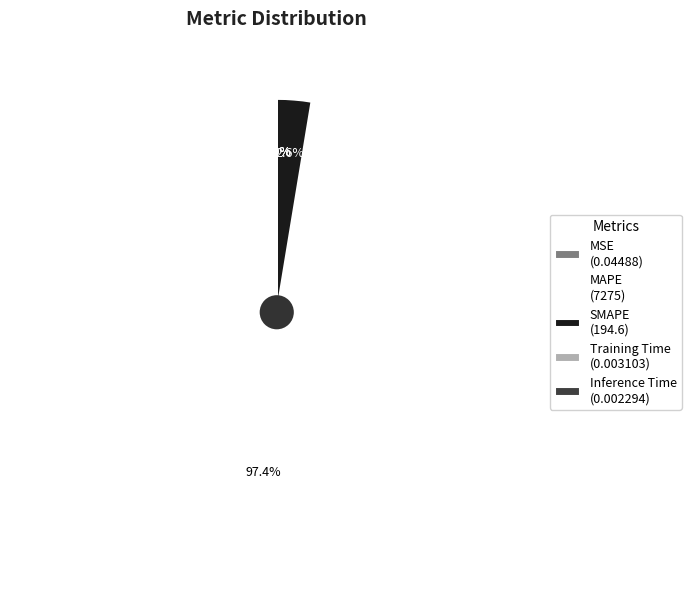

Is there any slice that represents more than half of the pie?

Yes